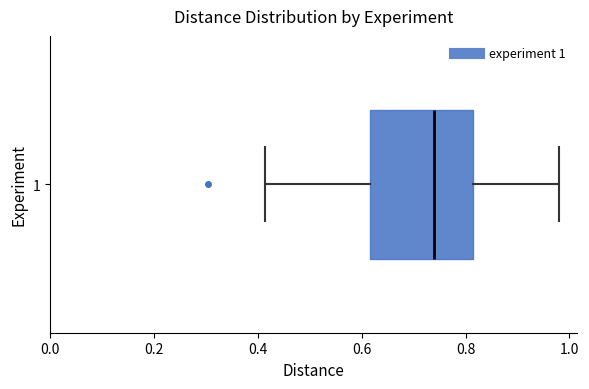

Where does the left whisker of the box at y = 1 end on the x-axis? The values are not printed on the chart, so give them approximately, as read against the axis.

0.42